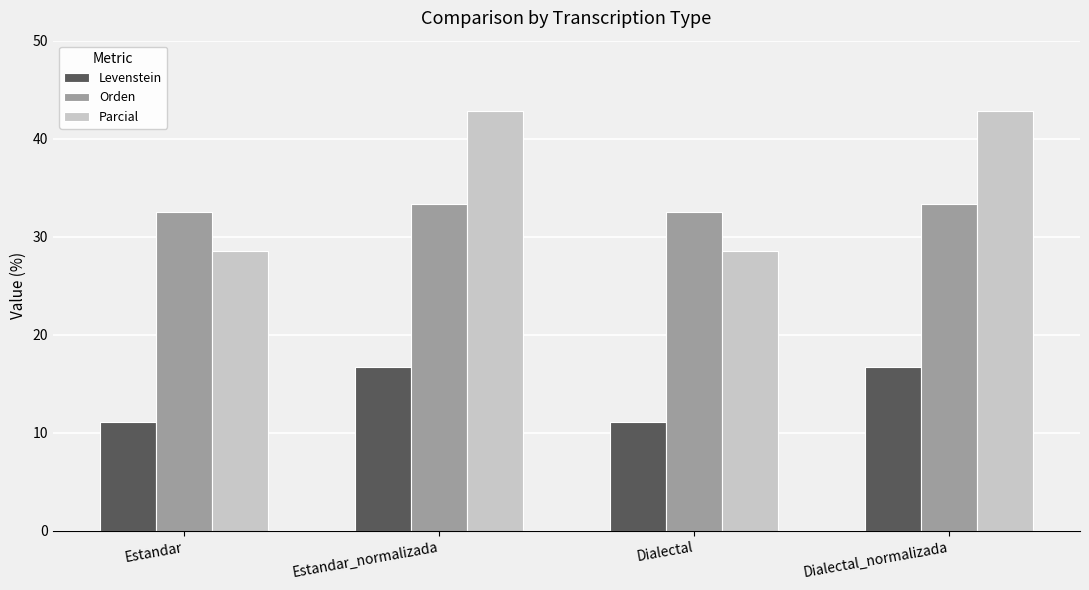

Reading left to right, list all the values displayed in this chart.

Levenstein: 11.1	16.7	11.1	16.7
Orden: 32.6	33.3	32.6	33.3
Parcial: 28.6	42.9	28.6	42.9